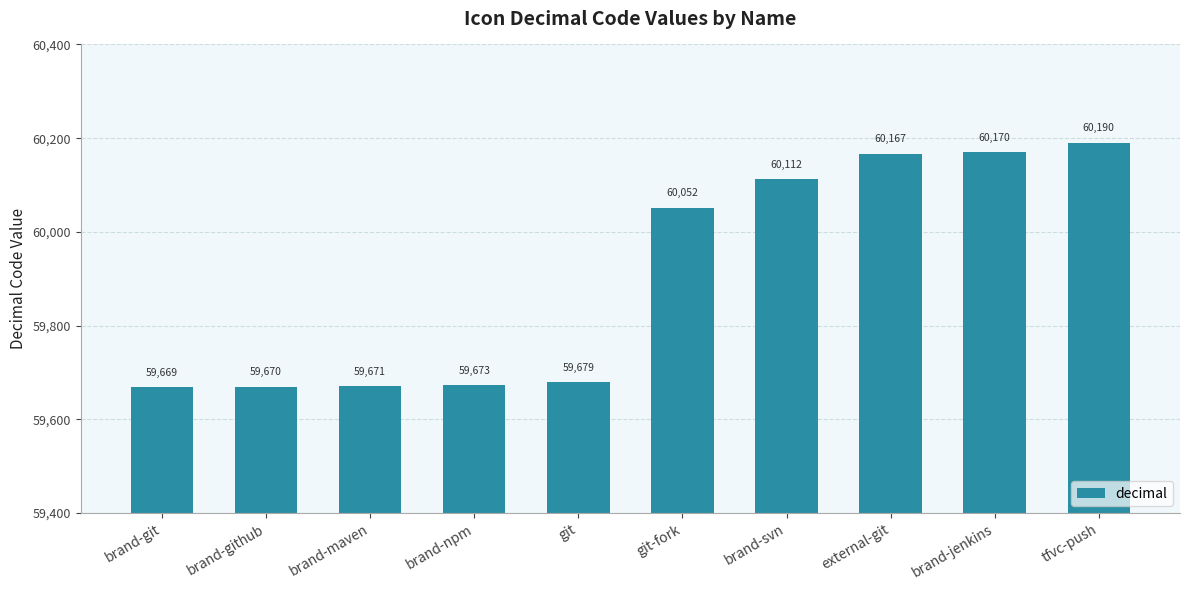

What is the label of the 9th bar from the right?

brand-github